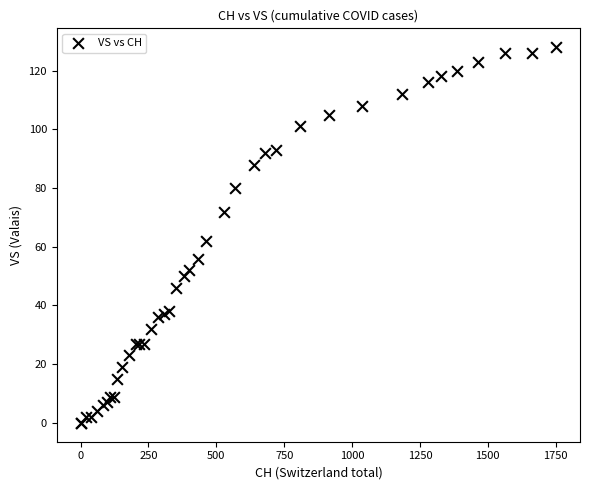

What Y value in the scatter plot is closest to 64?

62